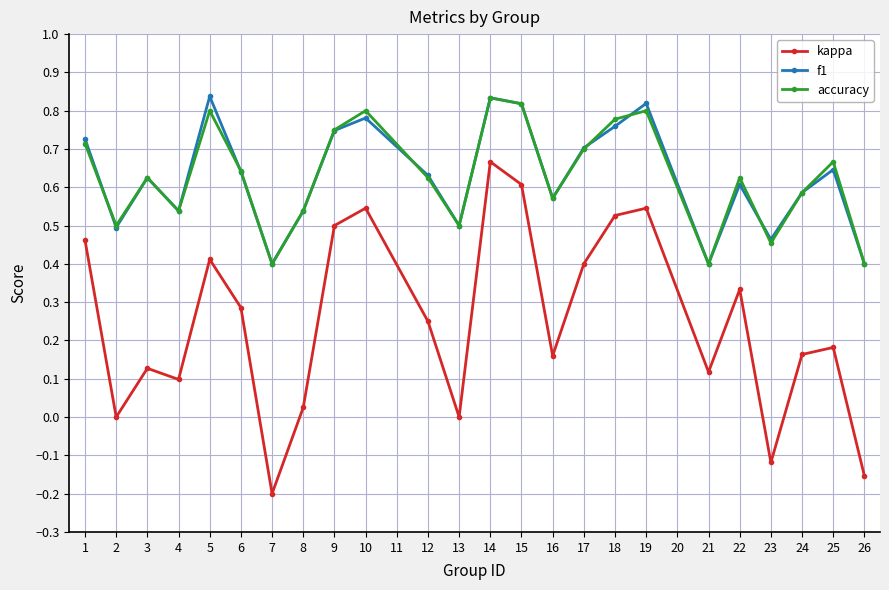

True or false: f1 has a value of 0.5 at 14.

False